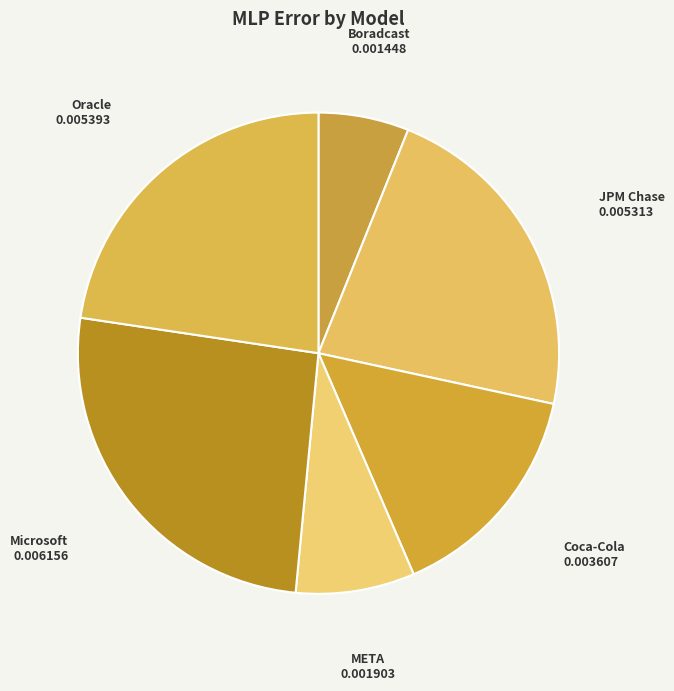

Is there a majority slice in this chart?

No